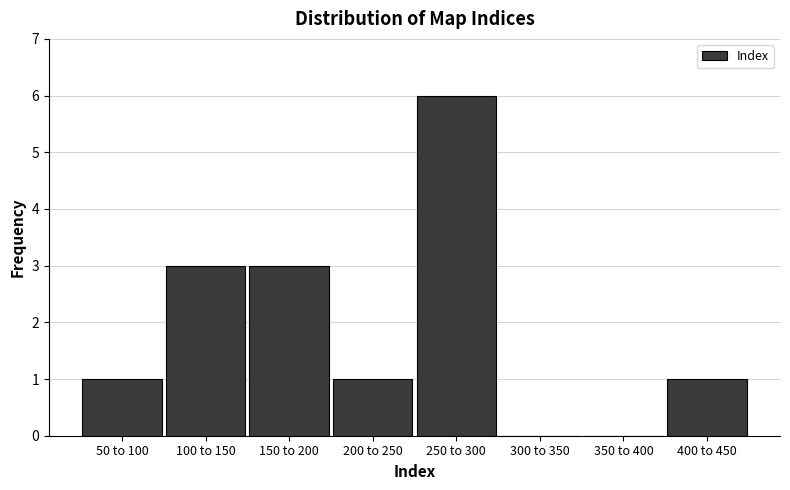

Reading left to right, list all the values displayed in this chart.

50 to 100=1	100 to 150=3	150 to 200=3	200 to 250=1	250 to 300=6	300 to 350=0	350 to 400=0	400 to 450=1